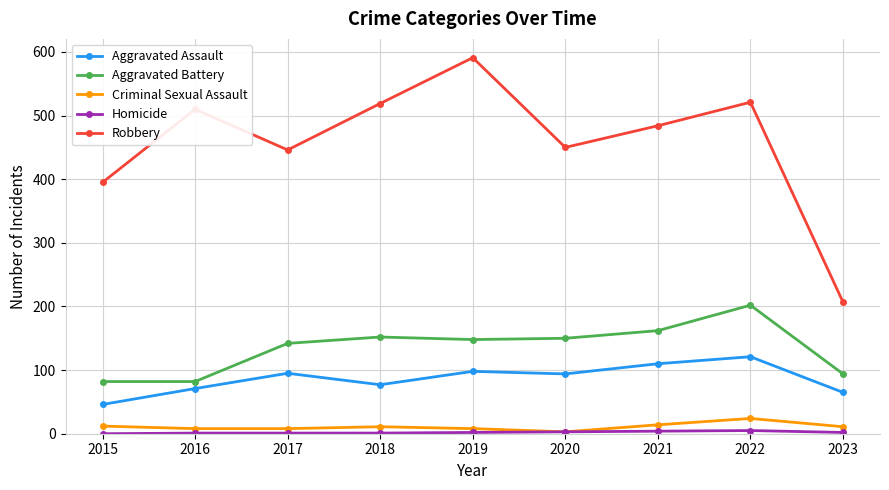

Which series has the widest spread of values?

Robbery